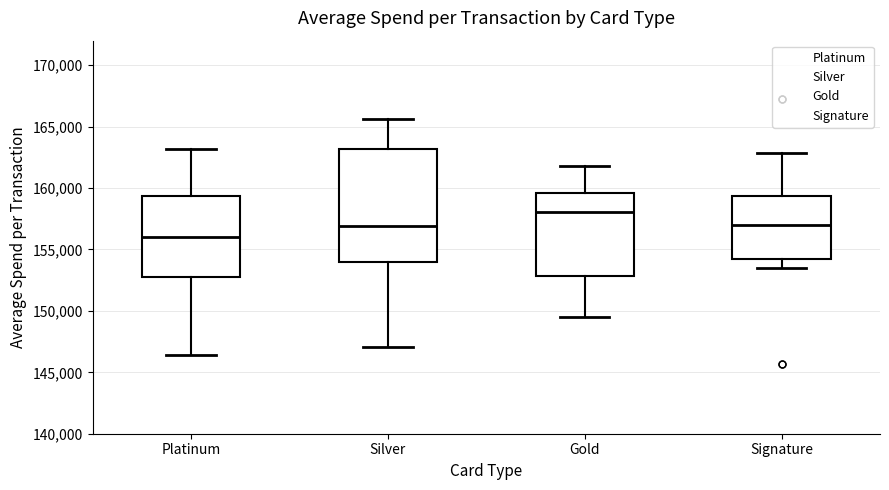

Reading left to right, read every box against the y-axis: the position of its median line, the range the box covers, and the ends of its whiskers. The values are not printed on the chart, so give them approximately, as read against the axis.

Platinum: median 156000, box 153000 to 159500, whiskers 146500 to 163000
Silver: median 157000, box 154000 to 163000, whiskers 147000 to 165500
Gold: median 158000, box 153000 to 159500, whiskers 149500 to 162000
Signature: median 157000, box 154000 to 159500, whiskers 153500 to 163000